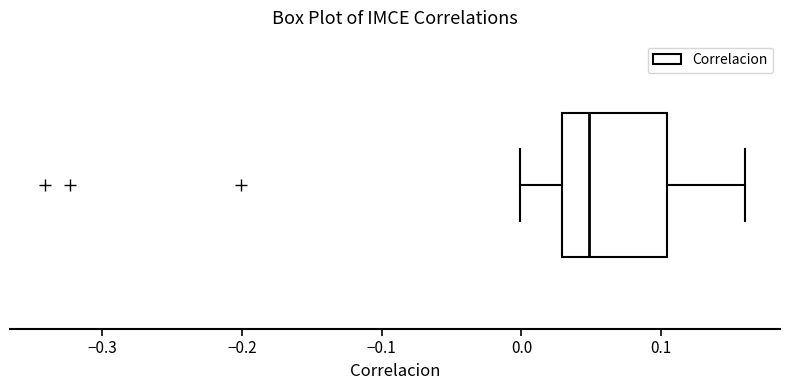

Read this box plot against the x-axis: the position of the median line, the range covered by the box, and the ends of both whiskers. The values are not printed on the chart, so give them approximately, as read against the axis.

median 0.05, box 0.03 to 0.10, whiskers 0.00 to 0.16